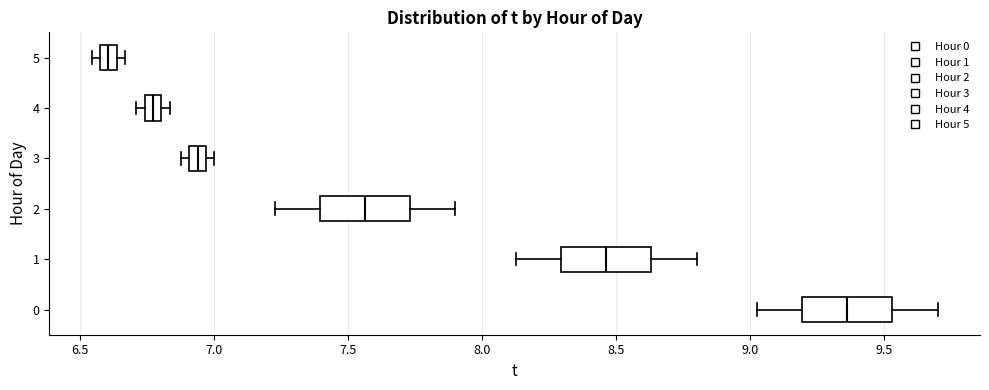

Where is the right edge of the box at y = 3 on the x-axis? The values are not printed on the chart, so give them approximately, as read against the axis.

6.95